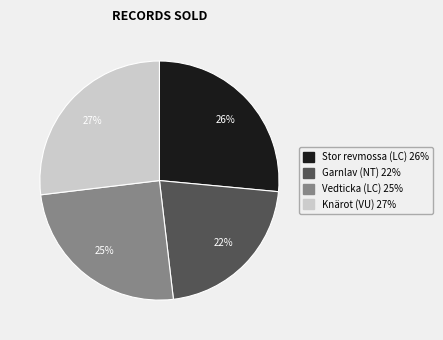

Count the number of slices in the pie.

4